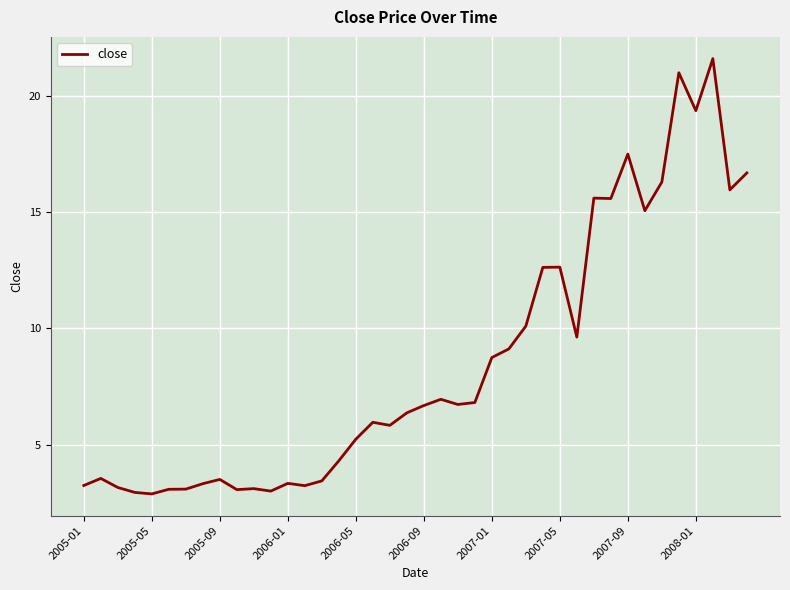

What is the smallest value displayed?

2.9